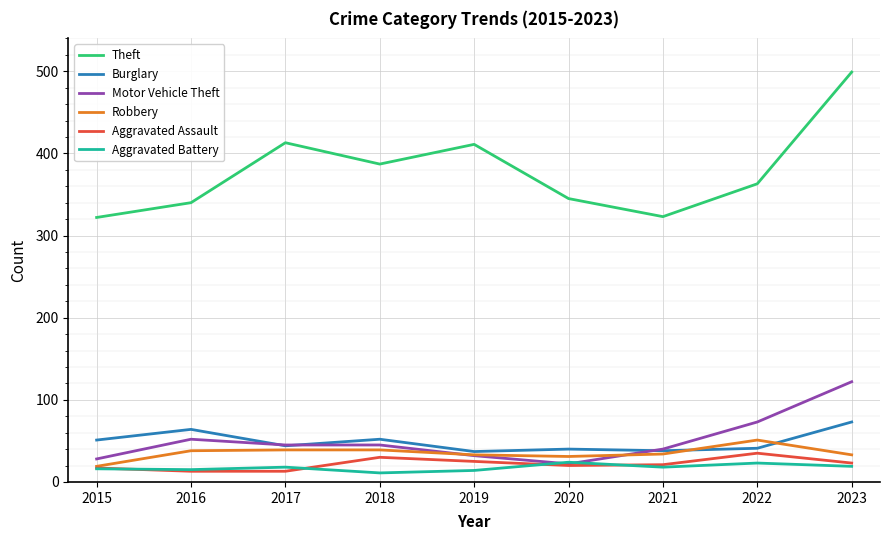

What are all the series names shown in the legend?

Theft, Burglary, Motor Vehicle Theft, Robbery, Aggravated Assault, Aggravated Battery